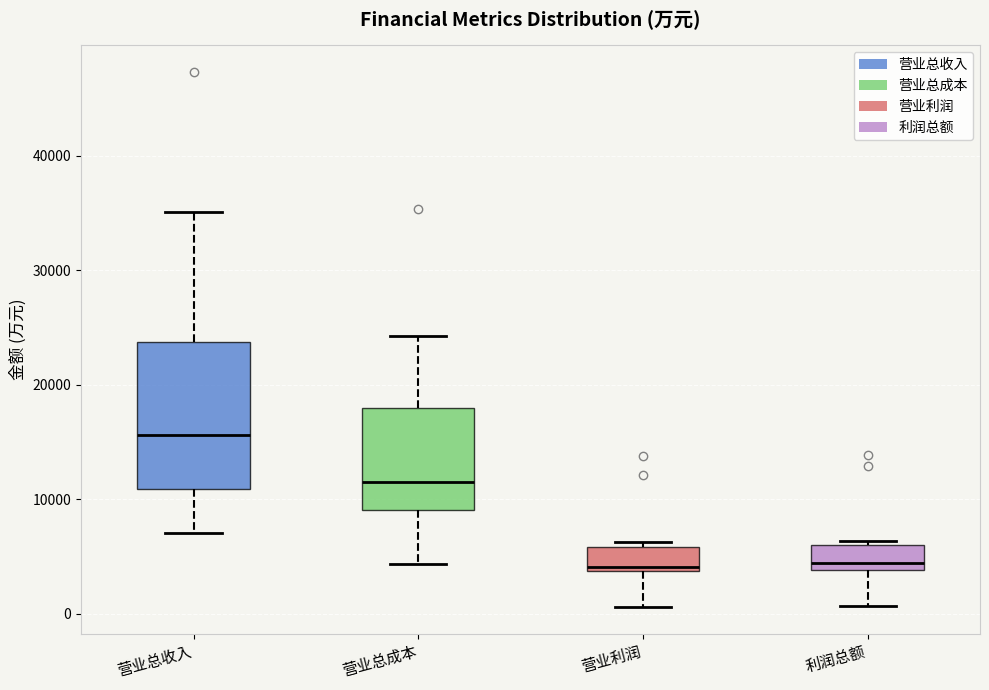

Reading left to right, transcribe this box plot: for each box, give where its median line is, the range the box spans, and where its two whiskers end, as read against the y-axis. The values are not printed on the chart, so give them approximately, as read against the axis.

营业总收入: median 16000, box 11000 to 24000, whiskers 7000 to 35000
营业总成本: median 12000, box 9000 to 18000, whiskers 4000 to 24000
营业利润: median 4000 (just above the box's lower edge), box 4000 to 6000, whiskers 1000 to 6000 (just above the box's upper edge)
利润总额: median 4000 (just above the box's lower edge), box 4000 to 6000, whiskers 1000 to 6000 (just above the box's upper edge)